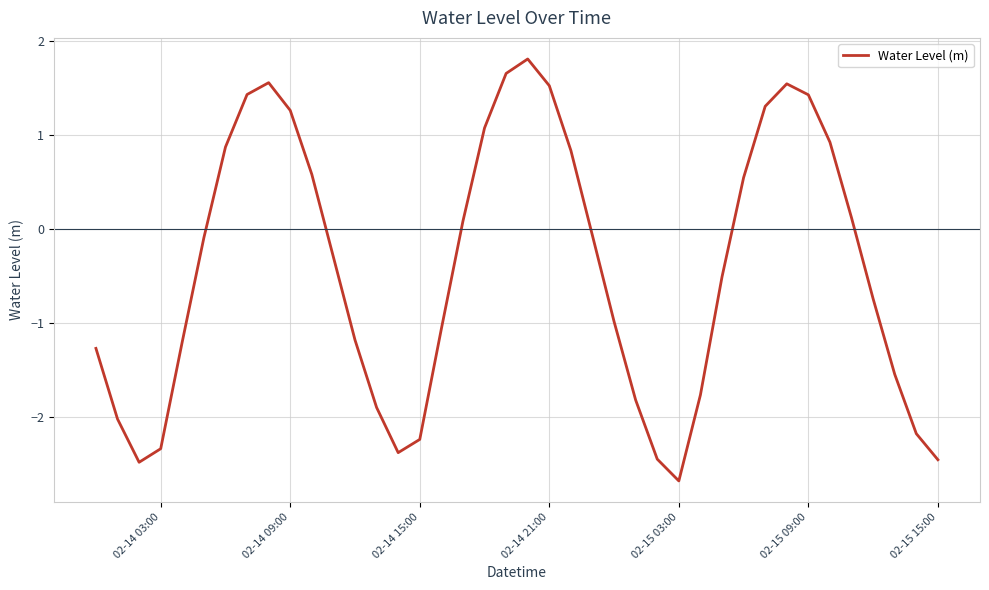

What is the maximum value shown in the chart?

1.8